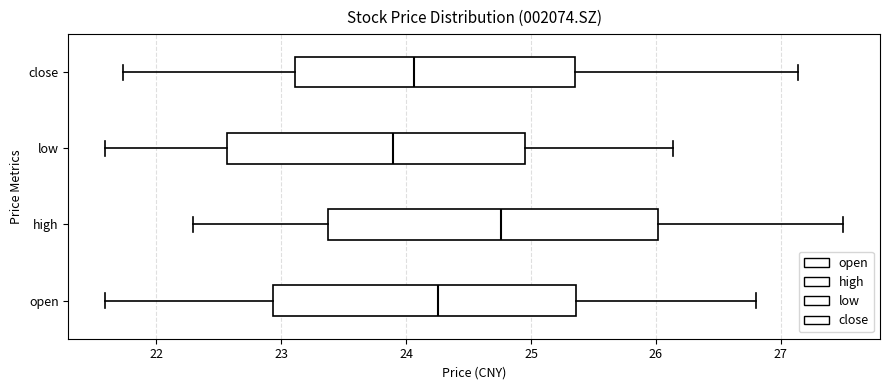

Comparing the boxes themselves (not the whiskers), which one is the widest?

high